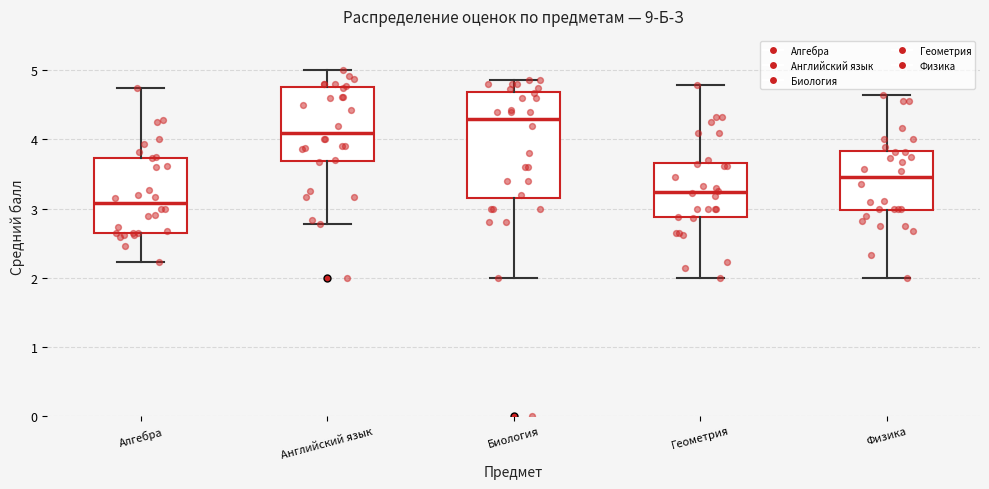

Where does the median line of the box for Алгебра sit on the y-axis? The values are not printed on the chart, so give them approximately, as read against the axis.

3.1